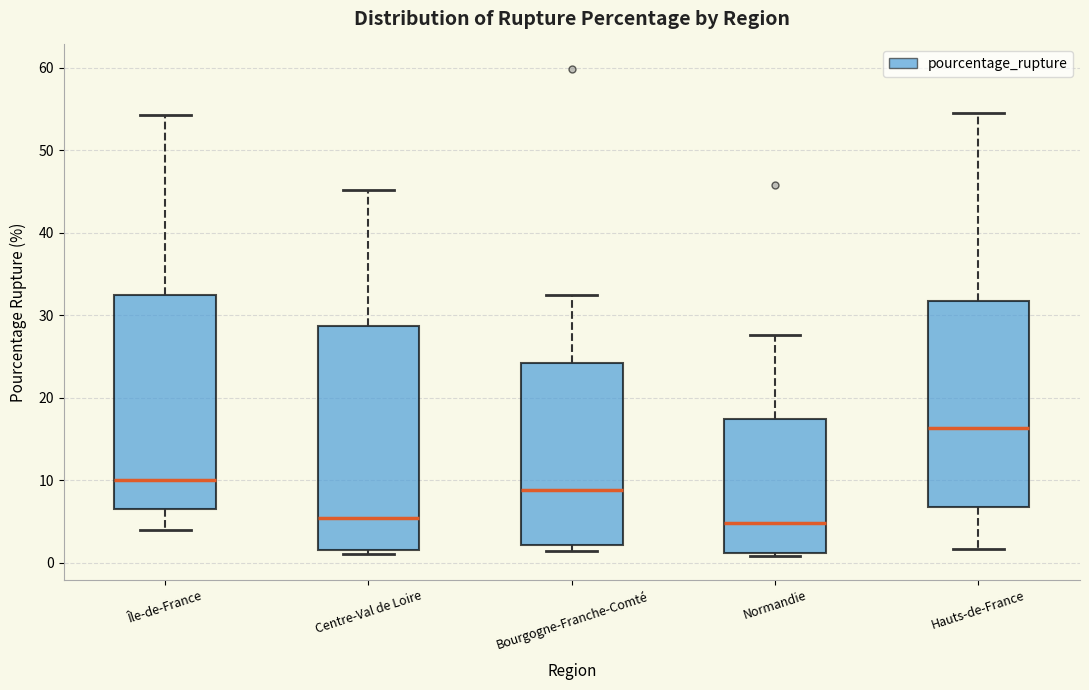

Where does the upper whisker of the box for Île-de-France end on the y-axis? The values are not printed on the chart, so give them approximately, as read against the axis.

54